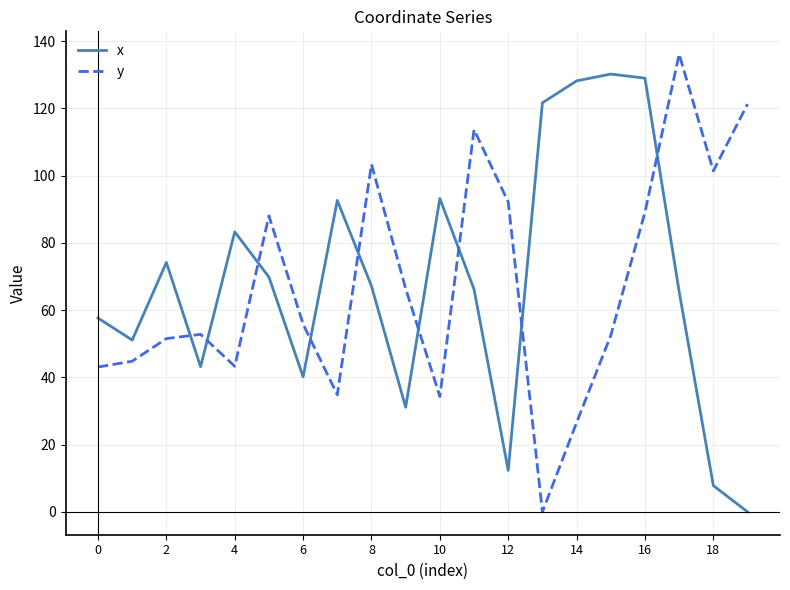

After their last crossing, which series has the higher values: x or y?

y